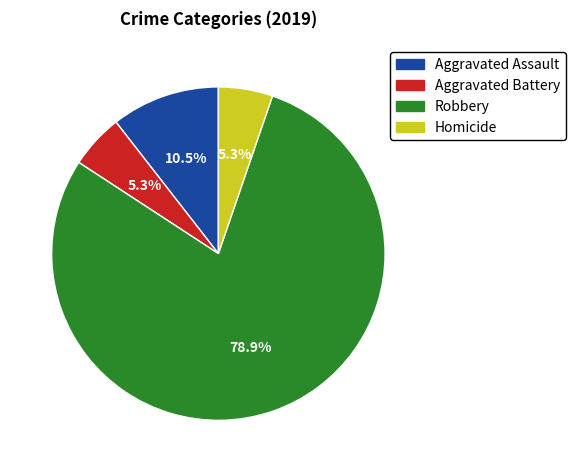

Is it true that Aggravated Battery is 5% of the pie?

True